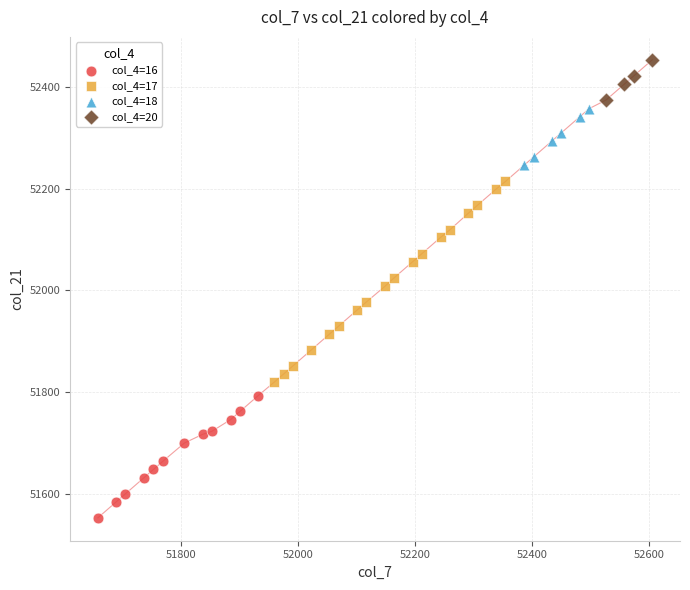

Which series contains the highest Y value?

col_4=20